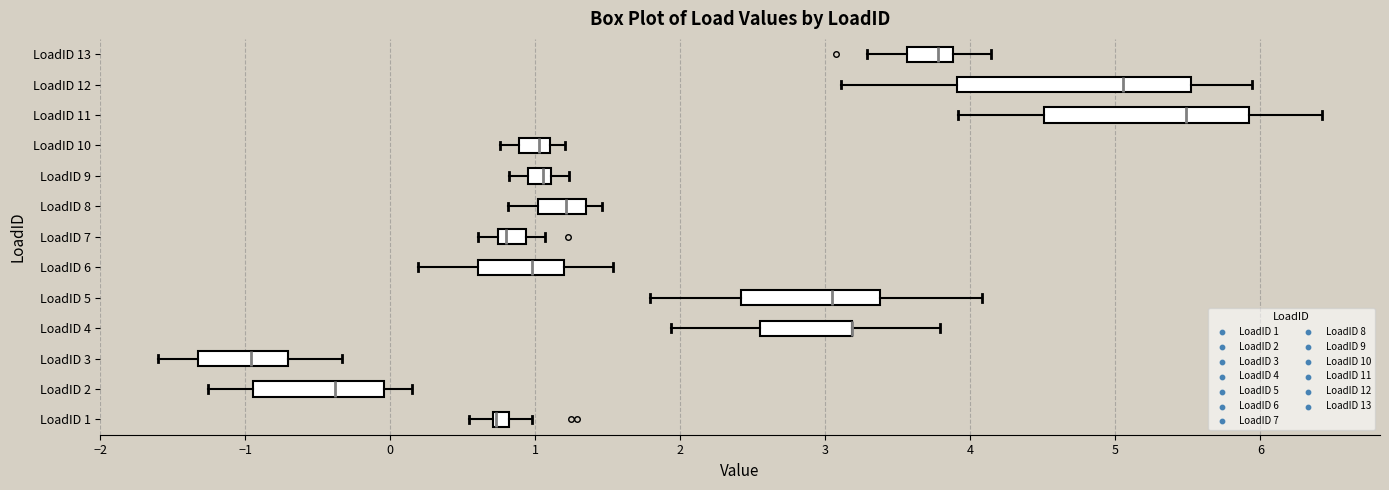

Which box is the widest, from its left edge to its right edge?

LoadID 12